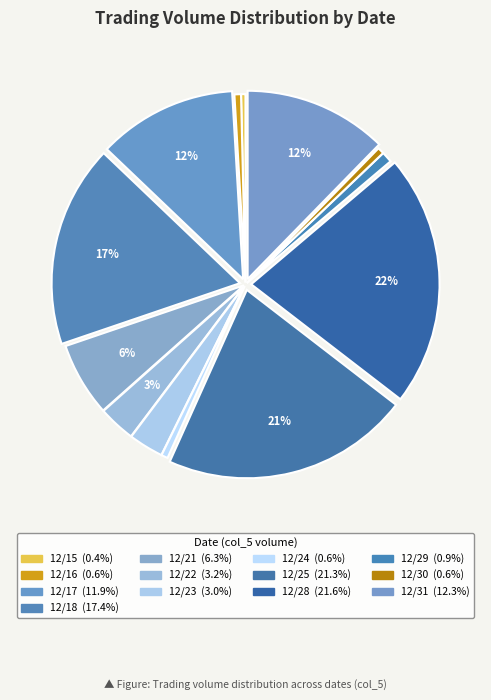

Does any single category account for the majority?

No